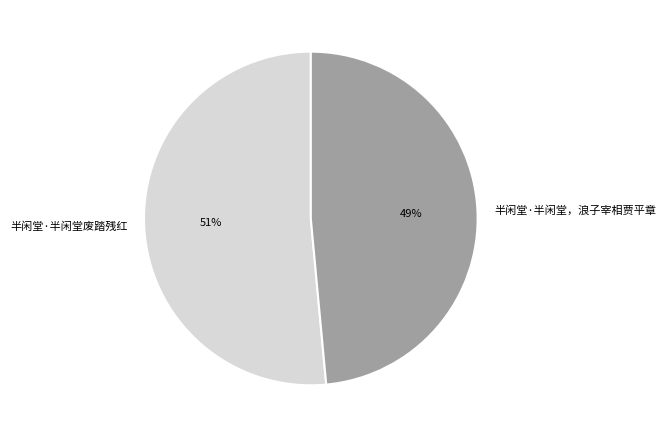

Is it true that 半闲堂·半闲堂，浪子宰相贾平章 is 37% of the pie?

False